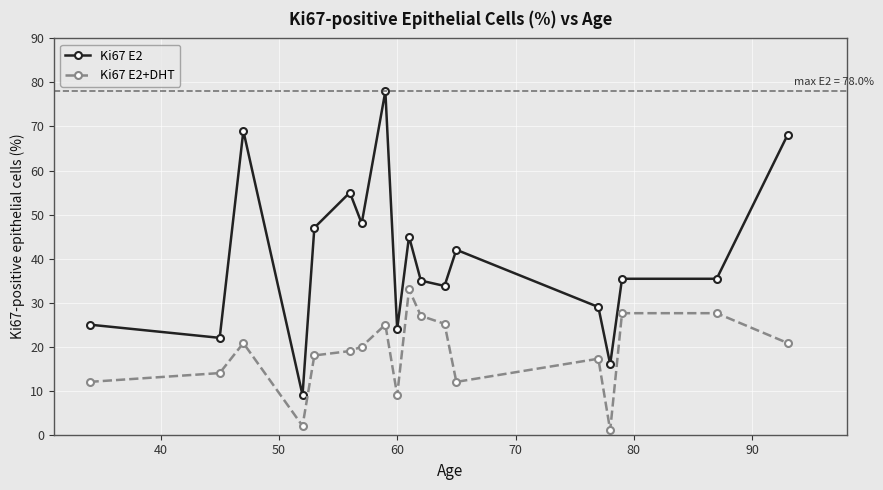

At how many categories does at least one series exceed 51?

4